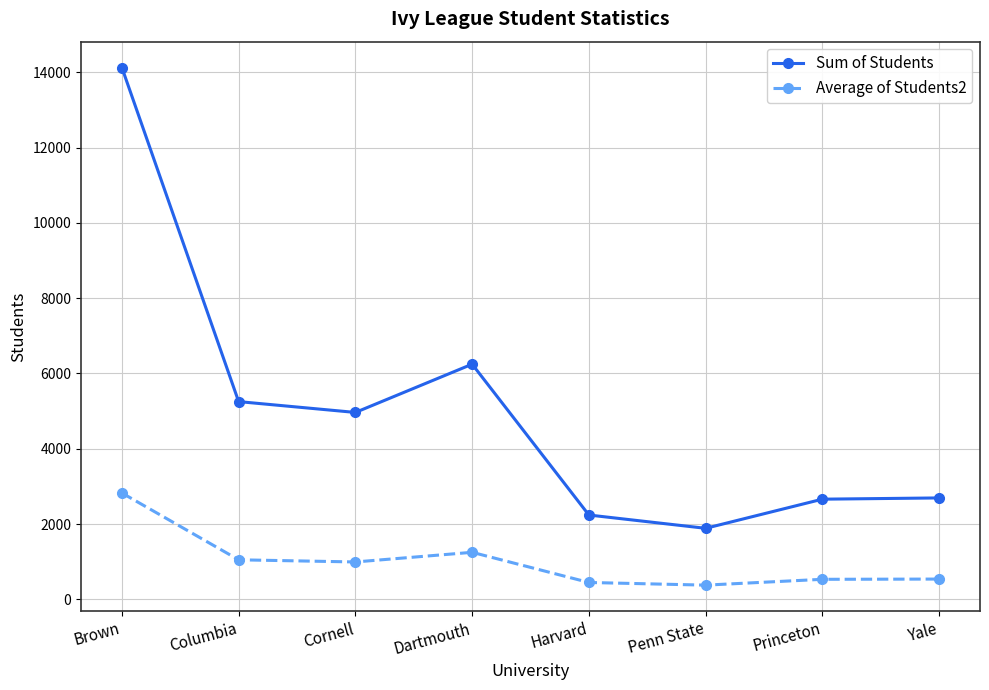

What is the value of the Average of Students2 point at the 6th from the left?

377.4